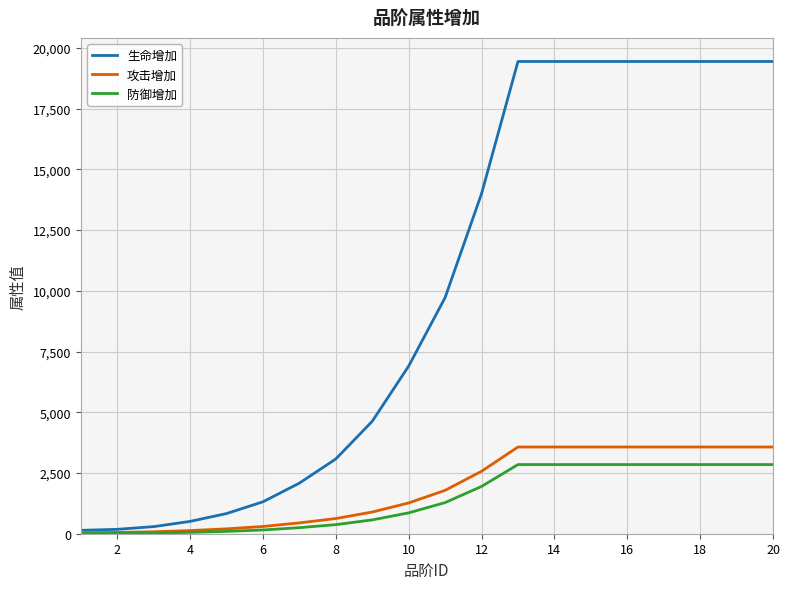

Which series has the largest range (max minus min)?

生命增加